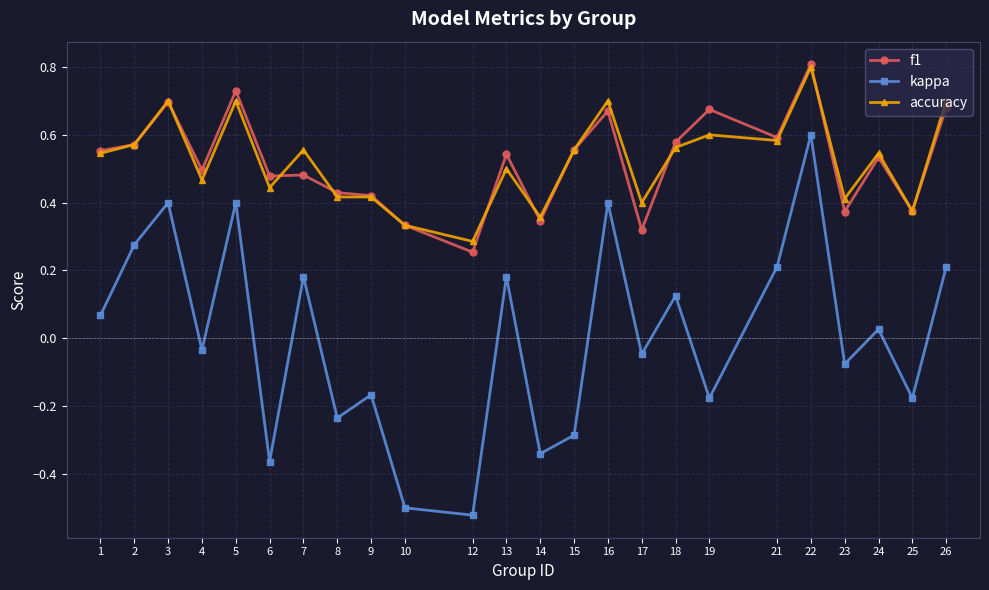

What is the greatest value displayed?

0.8